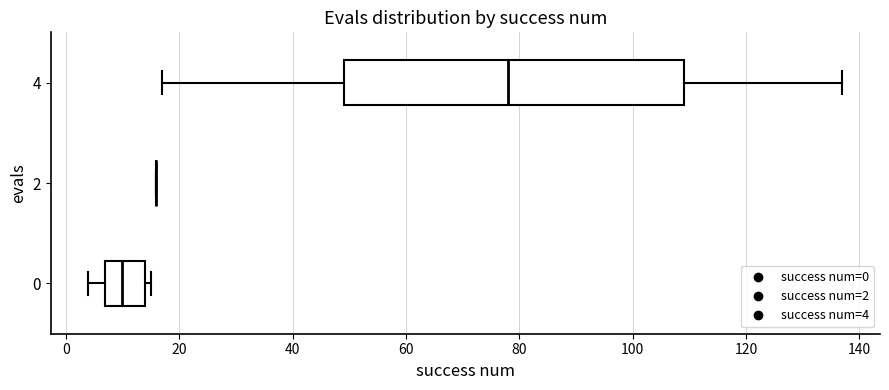

Reading bottom to top, read every box against the x-axis: the position of its median line, the range the box covers, and the ends of its whiskers. The values are not printed on the chart, so give them approximately, as read against the axis.

0: median 10, box 8 to 14, whiskers 4 to 16
2: box collapsed to a line at 16, whiskers 16 to 16
4: median 78, box 50 to 110, whiskers 18 to 138